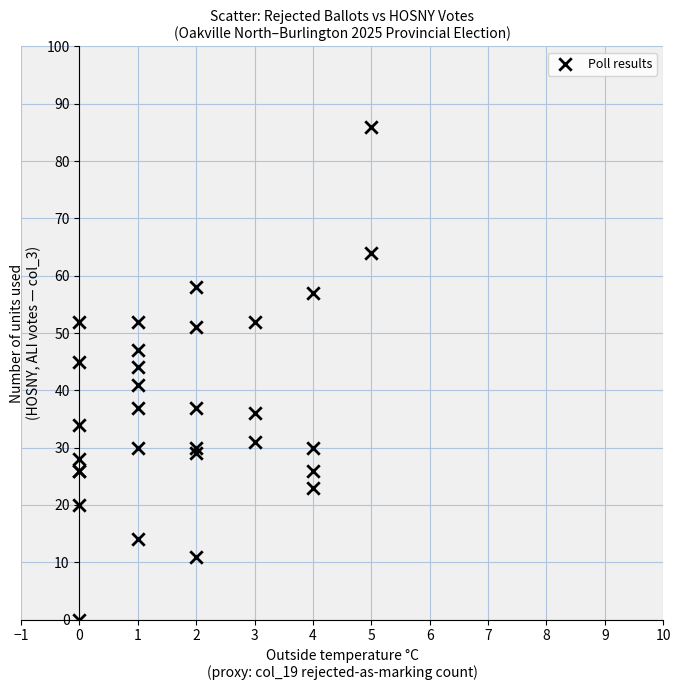

What Y value in the scatter plot is closest to 43?

44